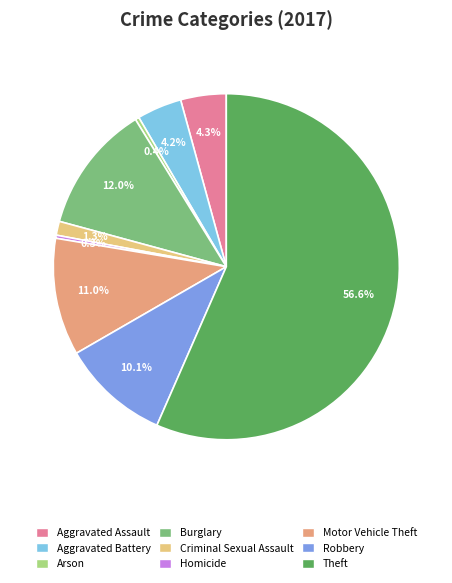

Is it true that Criminal Sexual Assault is 11% of the pie?

False